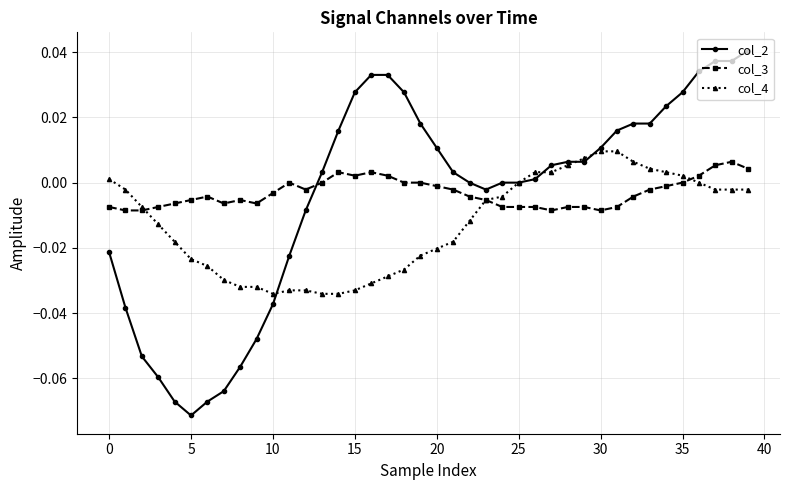

True or false: col_3 has more than 0 interior local peaks.

True